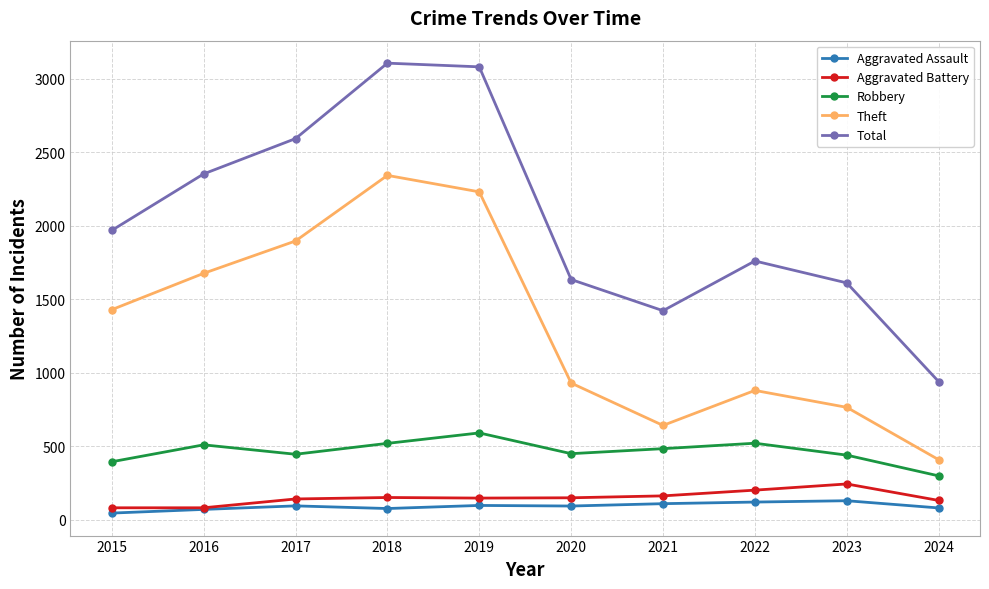

How many categories are shown in the chart?

10